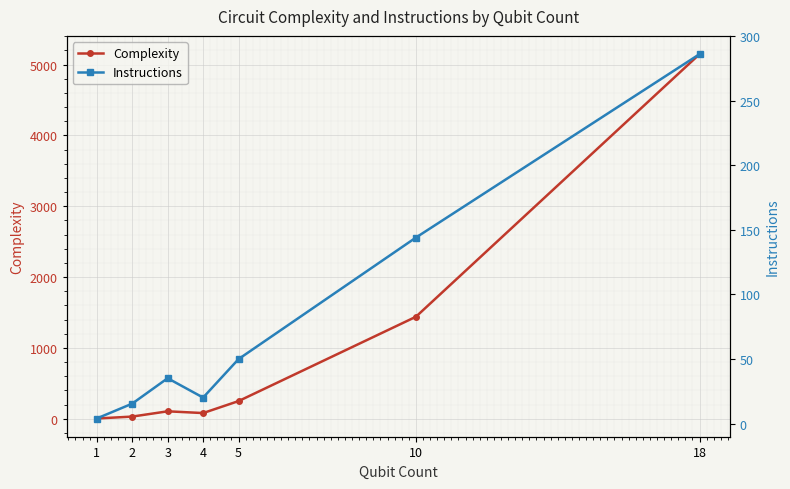

True or false: Complexity and Instructions cross at least once.

False